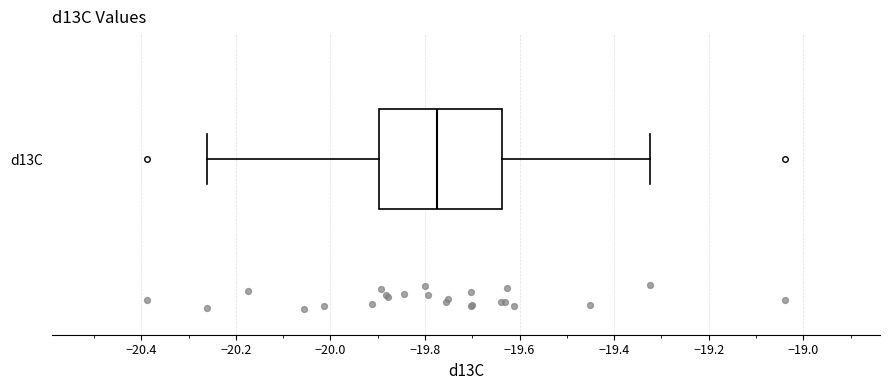

Where is the right edge of the box for d13C on the x-axis? The values are not printed on the chart, so give them approximately, as read against the axis.

-19.64